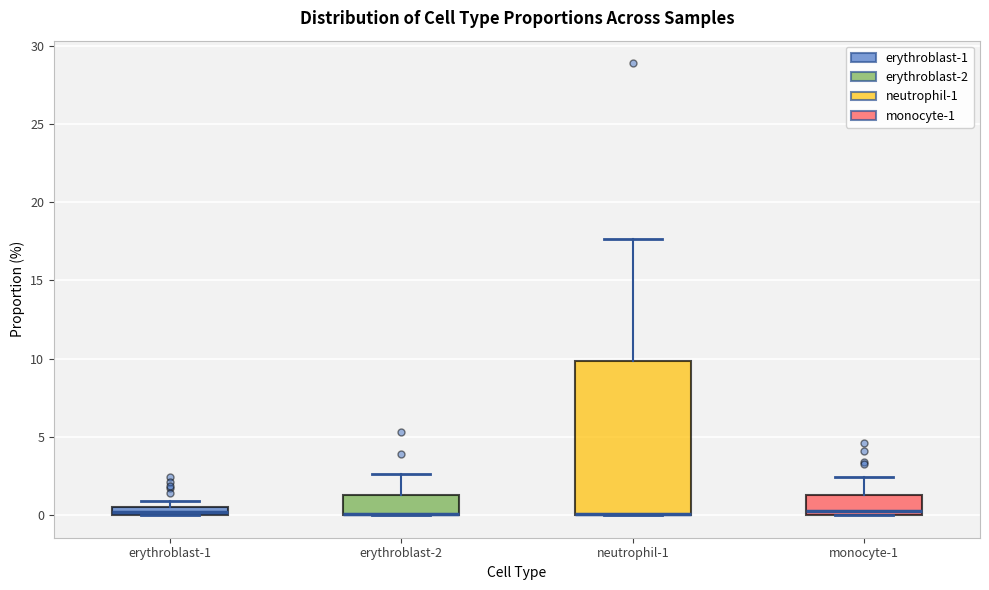

Where is the upper edge of the box for monocyte-1 on the y-axis? The values are not printed on the chart, so give them approximately, as read against the axis.

1.5